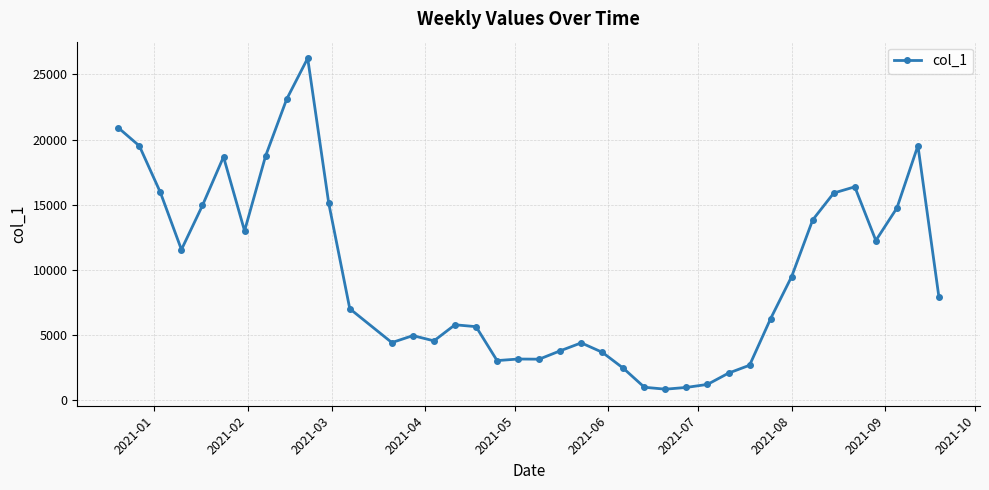

What is the value of the 14th point from the left?

4954.2